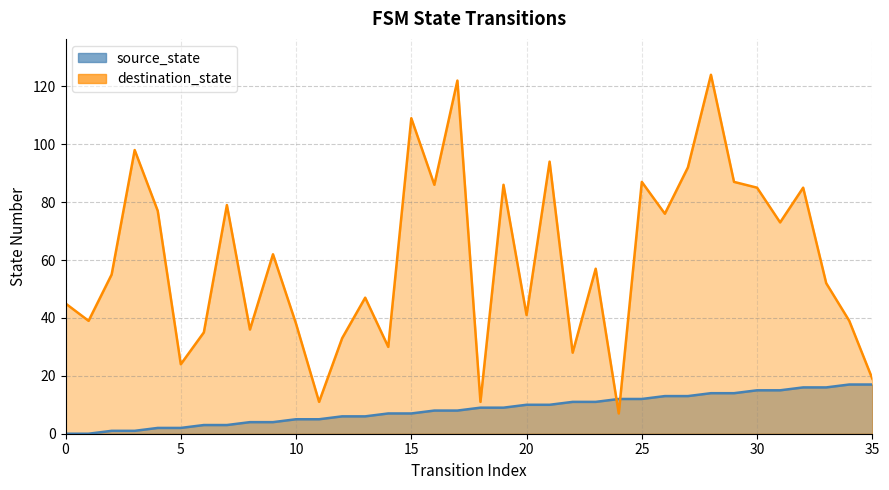

What is the value of the source_state point at the 9th from the left?

4